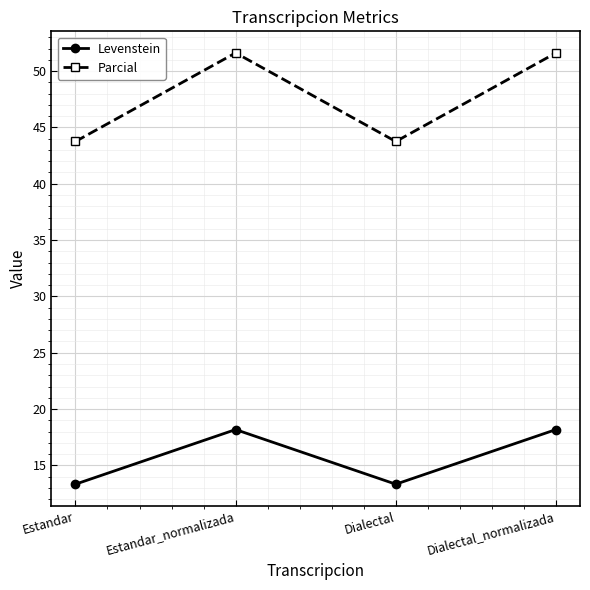

True or false: Parcial and Levenstein intersect in this chart.

False